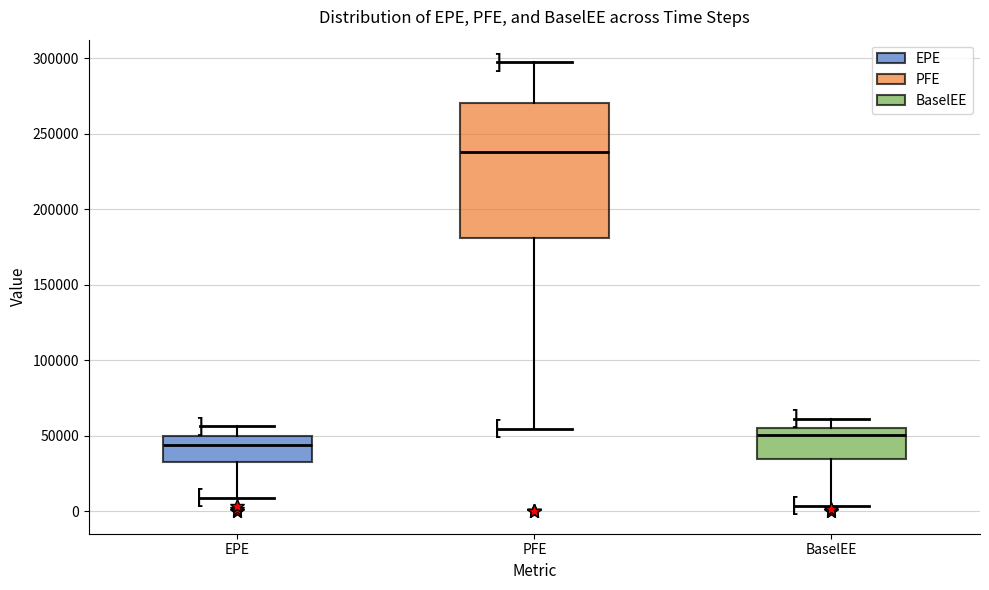

Which box is the tallest, from its lower edge to its upper edge?

PFE